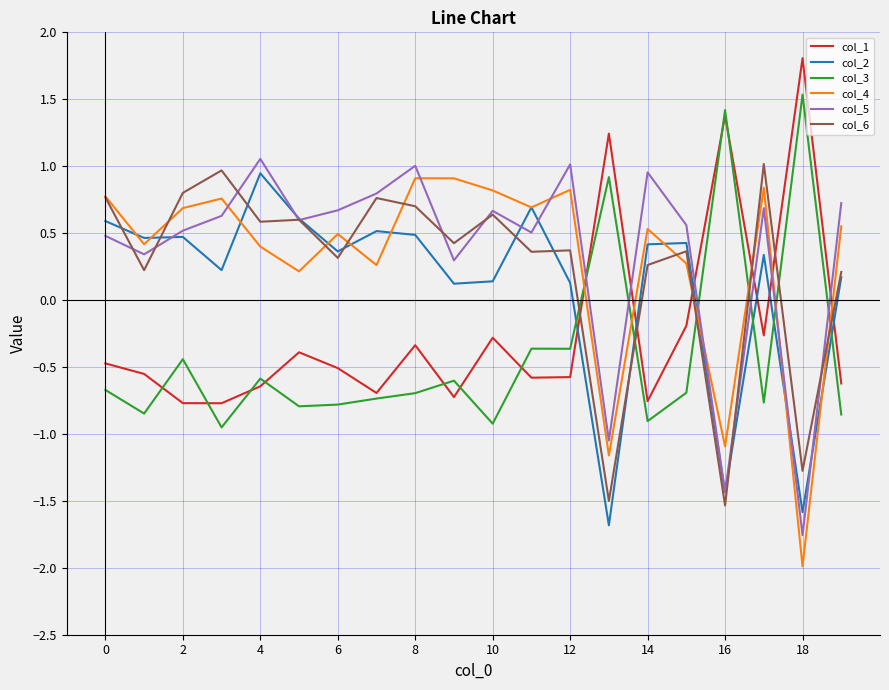

What is the maximum value shown in the chart?

1.8